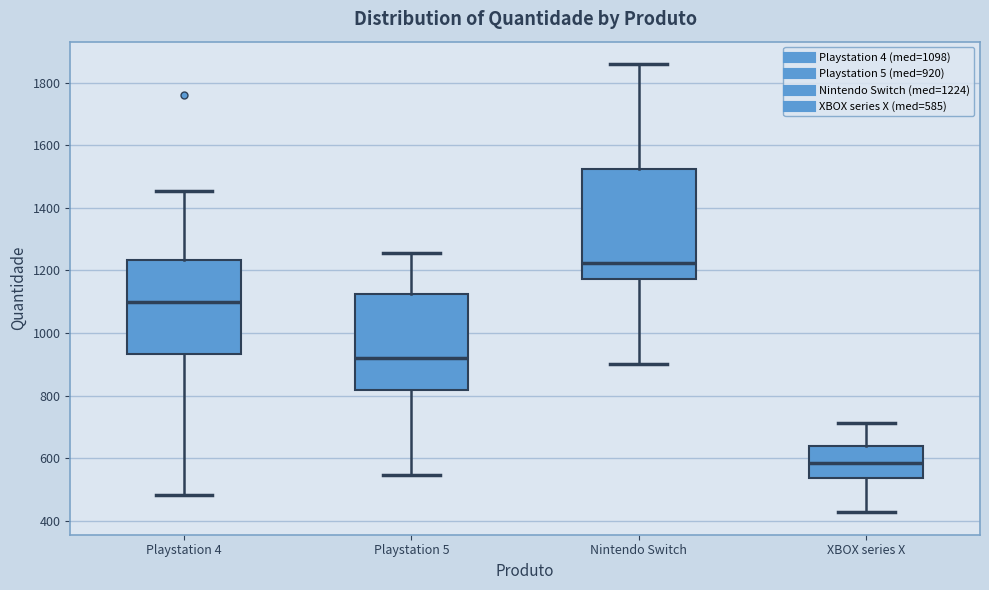

Where does the upper whisker of the box for XBOX series X end on the y-axis? The values are not printed on the chart, so give them approximately, as read against the axis.

720